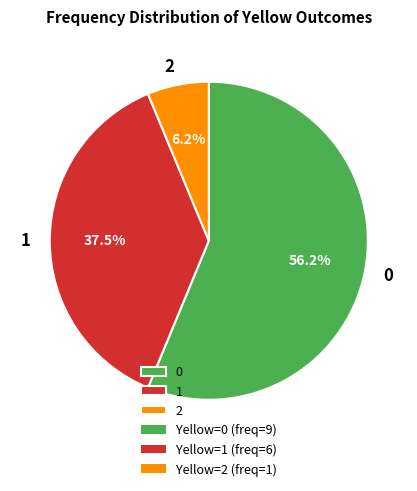

Is there any slice that represents more than half of the pie?

Yes